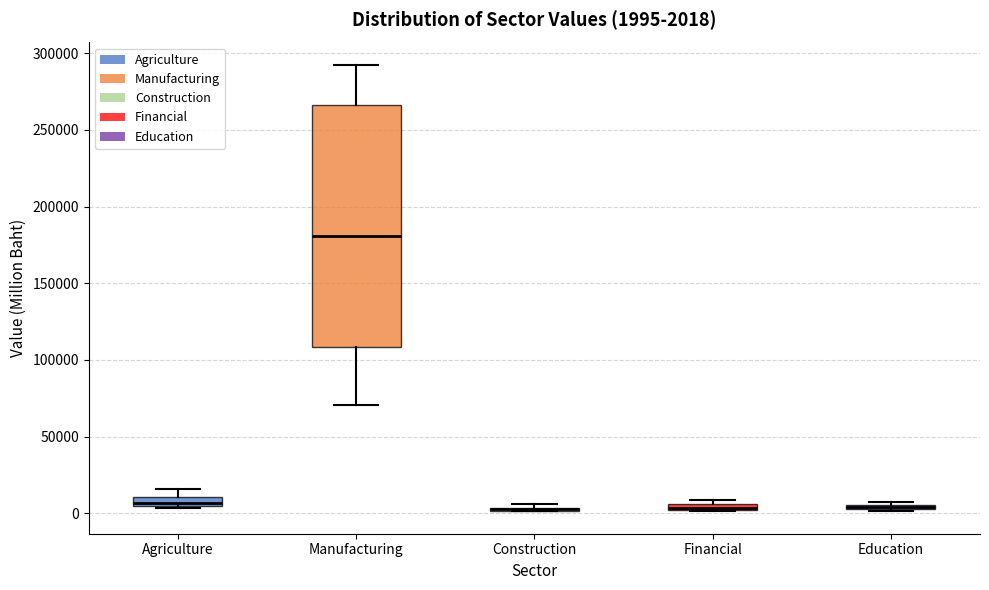

Which box is the tallest, from its lower edge to its upper edge?

Manufacturing